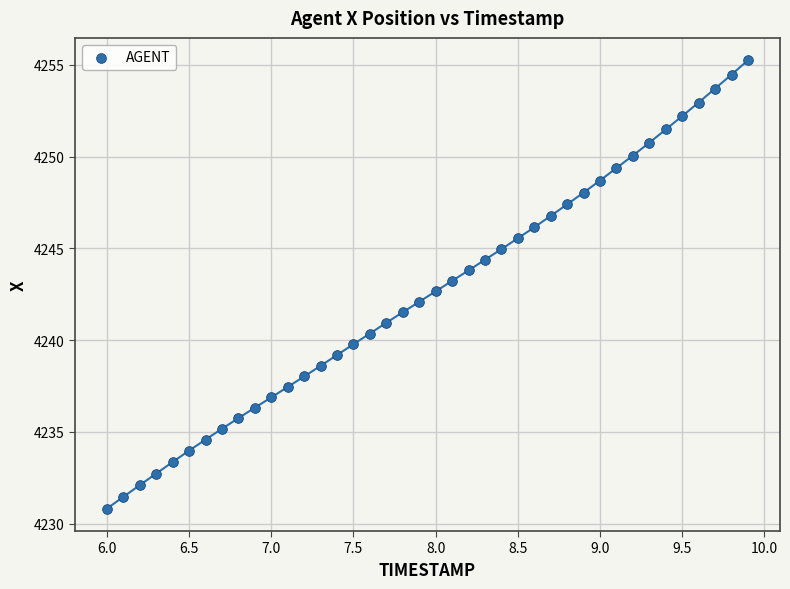

What is the range of Y values (max minus min)?

24.4